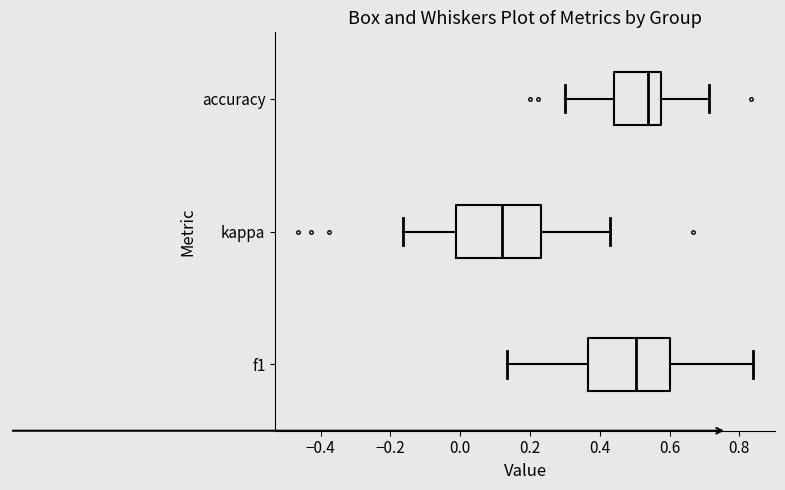

Reading bottom to top, read every box against the x-axis: the position of its median line, the range the box covers, and the ends of its whiskers. The values are not printed on the chart, so give them approximately, as read against the axis.

f1: median 0.50, box 0.36 to 0.60, whiskers 0.14 to 0.84
kappa: median 0.12, box -0.02 to 0.24, whiskers -0.16 to 0.42
accuracy: median 0.54, box 0.44 to 0.58, whiskers 0.30 to 0.72